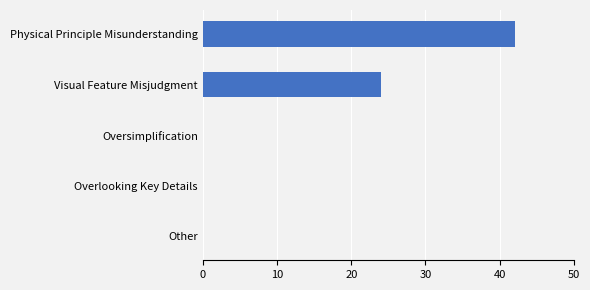

The value at Visual Feature Misjudgment is 24. True or false?

True